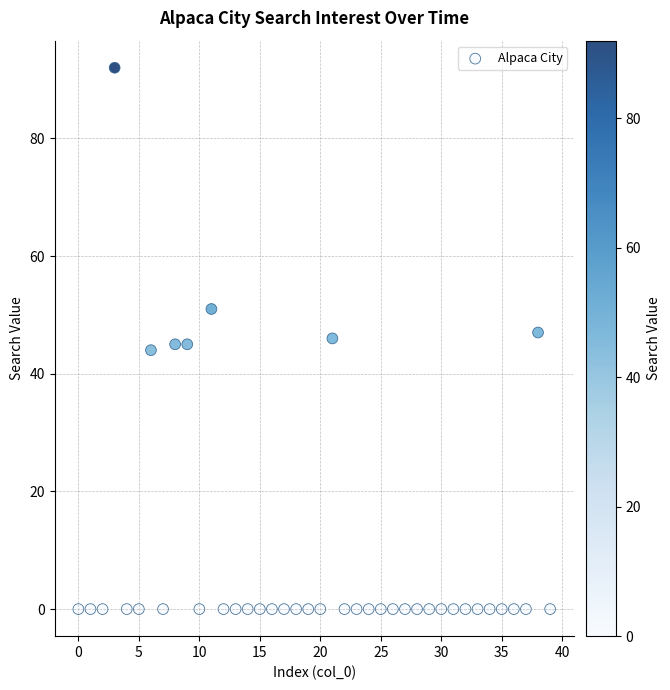

What is the range of Y values (max minus min)?

92